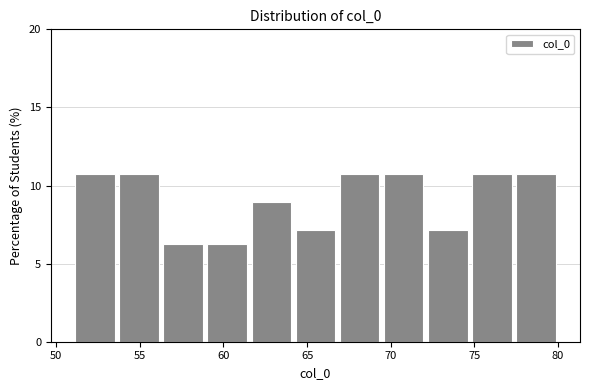

Reading left to right, list every bar in this chart as the range it spans on the x-axis followed by its height. Neither the bar edges nor the heights are printed on the chart, so give them approximately, as read against the axes.

51.0 to 53.5: 10.5
53.5 to 56.5: 10.5
56.5 to 59.0: 6.5
59.0 to 61.5: 6.5
61.5 to 64.0: 9.0
64.0 to 67.0: 7.0
67.0 to 69.5: 10.5
69.5 to 72.0: 10.5
72.0 to 74.5: 7.0
74.5 to 77.5: 10.5
77.5 to 80.0: 10.5